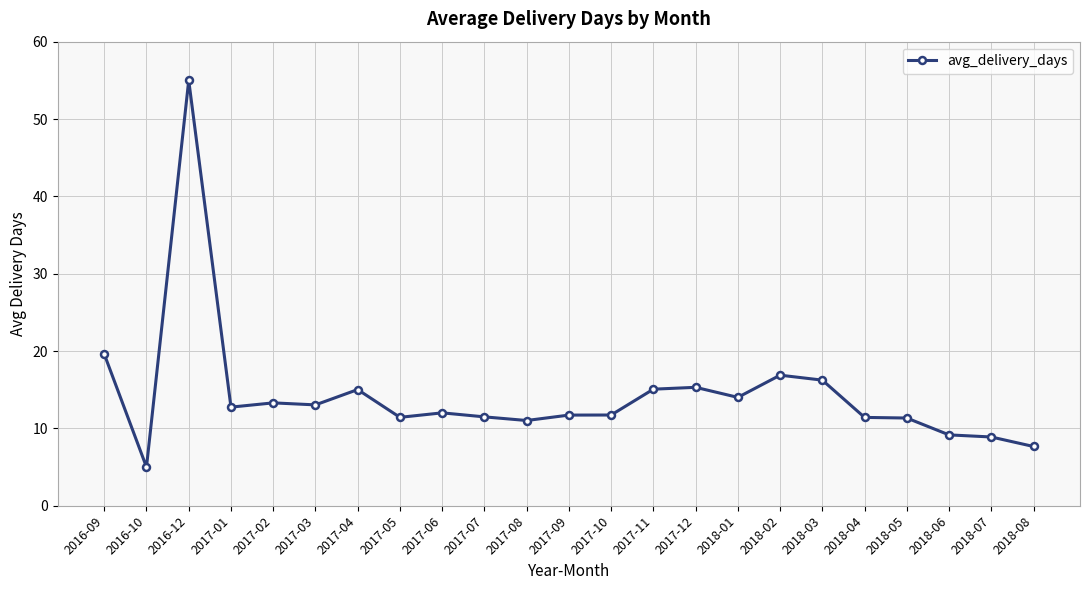

What is the difference between the second highest and minimum values?

14.6